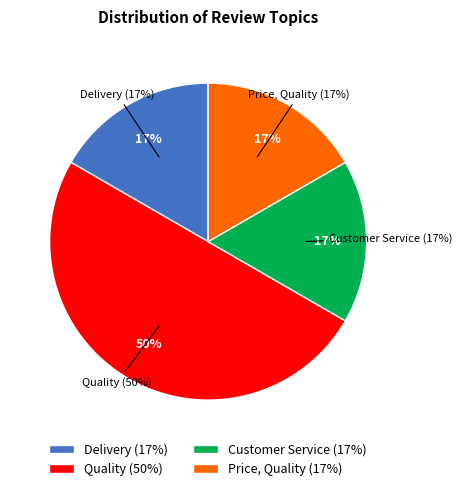

How many slices are in this pie chart?

4